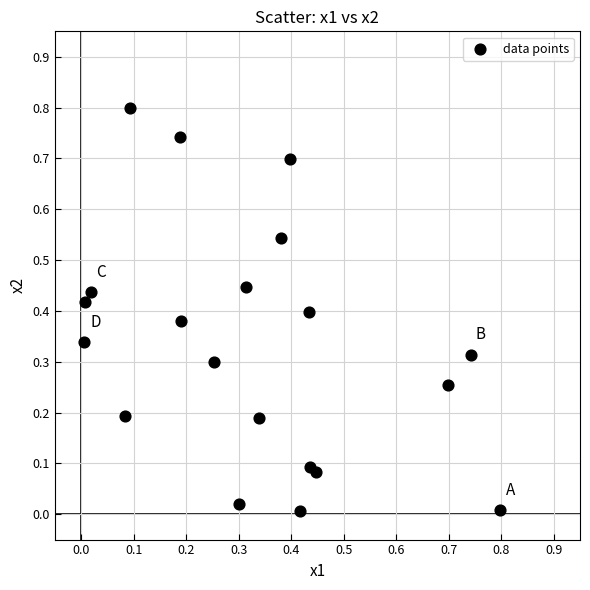

What is the range of Y values (max minus min)?

0.8